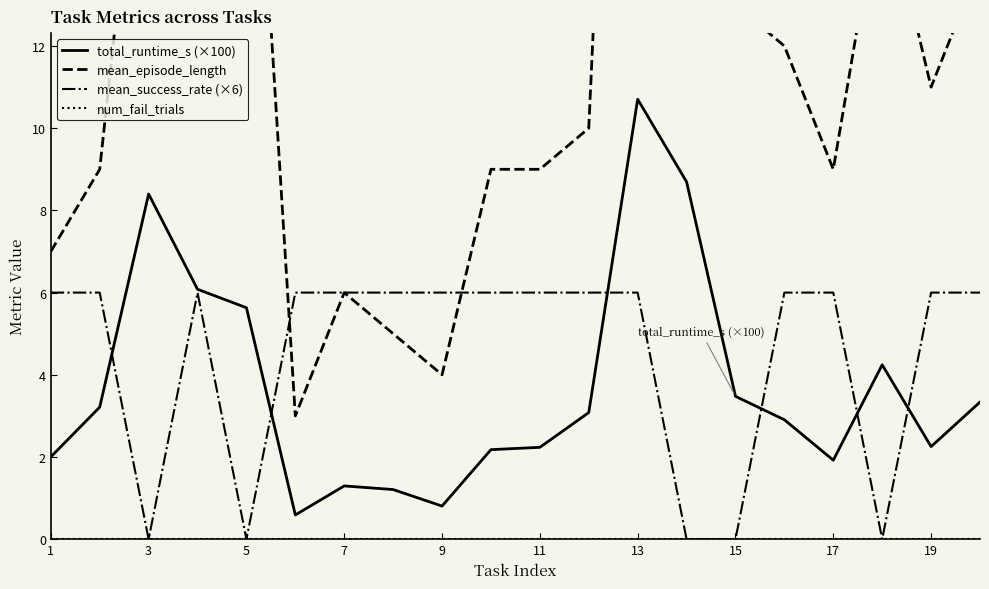

How many values in the mean_success_rate (×6) series are below 6?

5